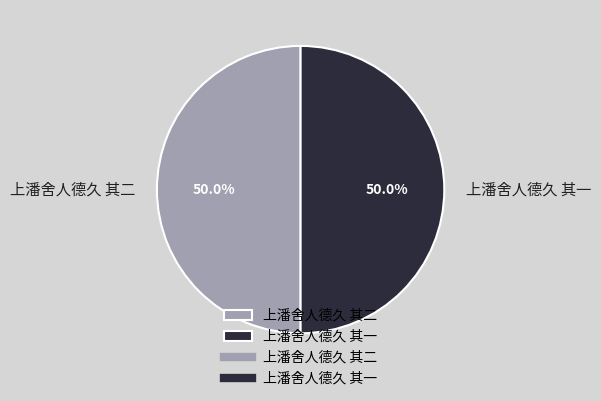

Is the sum of 上潘舍人德久 其一 and 上潘舍人德久 其二 greater than half?

Yes